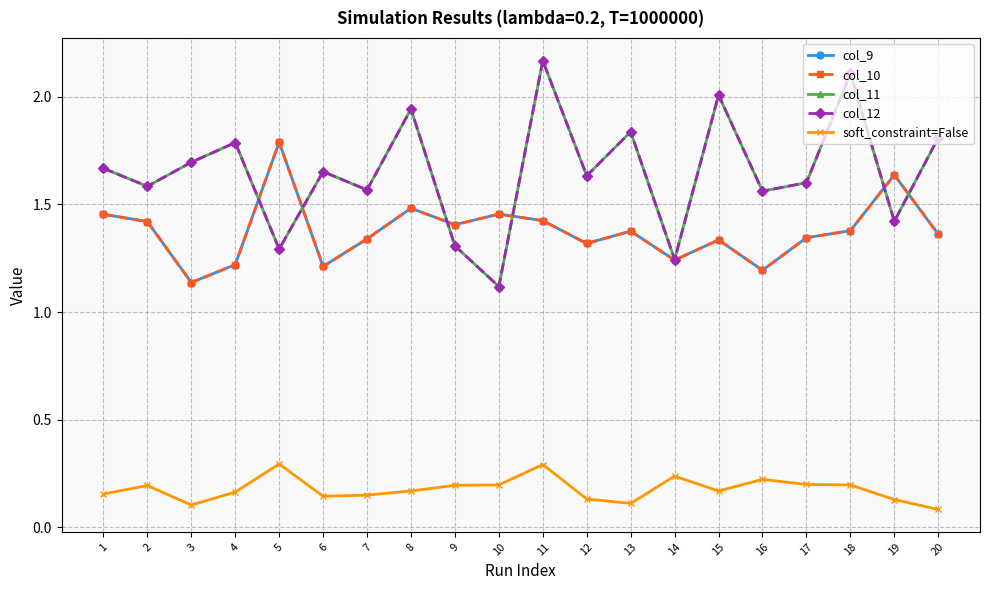

True or false: col_10 and col_9 cross at least once.

False